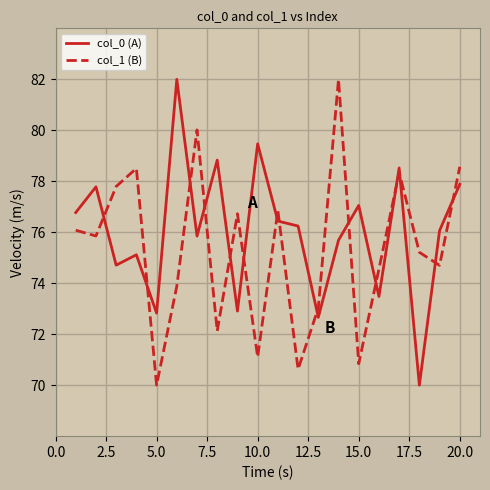

What is the smallest value displayed?

70.0